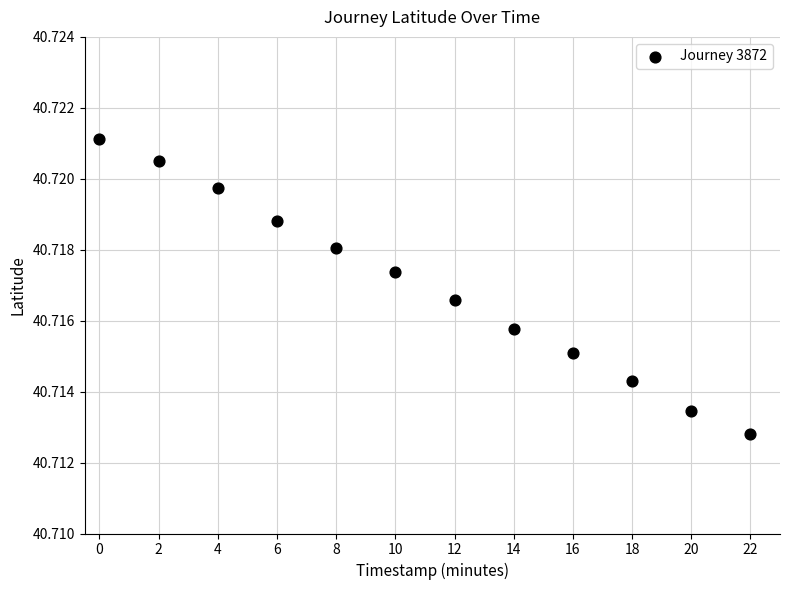

What is the average X value?

11.0